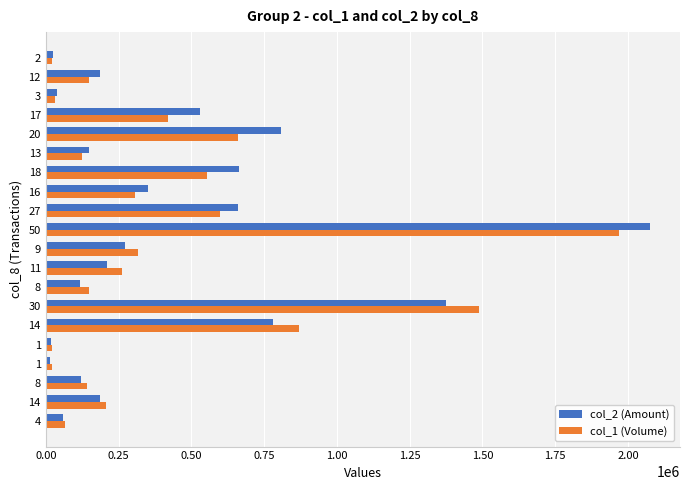

What is the difference between the second highest and minimum values in the col_2 (Amount) series?

1357590